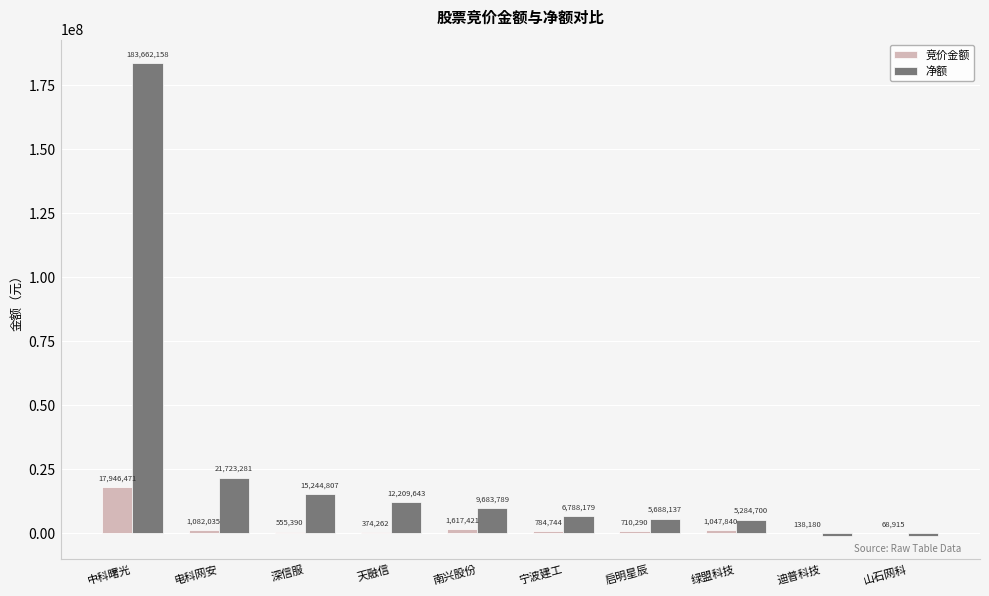

Between 电科网安 and 启明星辰, which series saw the biggest shift?

净额